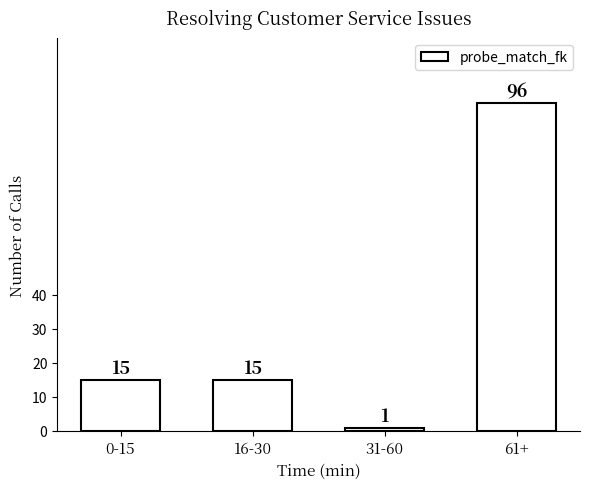

Reading left to right, what are all the values shown in this chart?

15	15	1	96